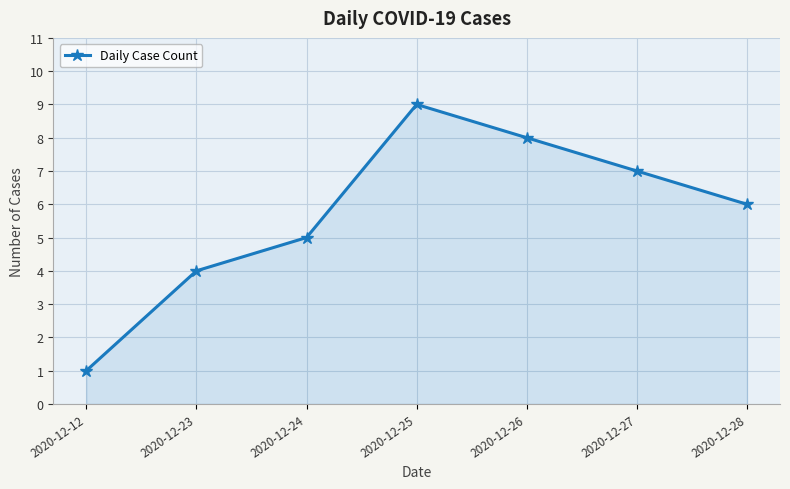

Where is the first local maximum?

2020-12-25